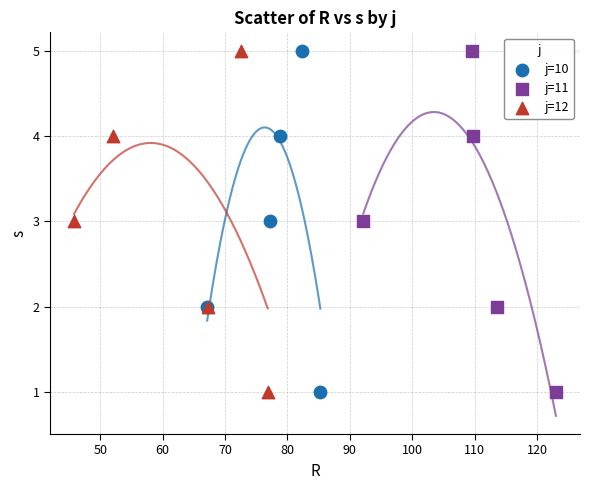

What are all the series names shown in the legend?

j=10, j=11, j=12